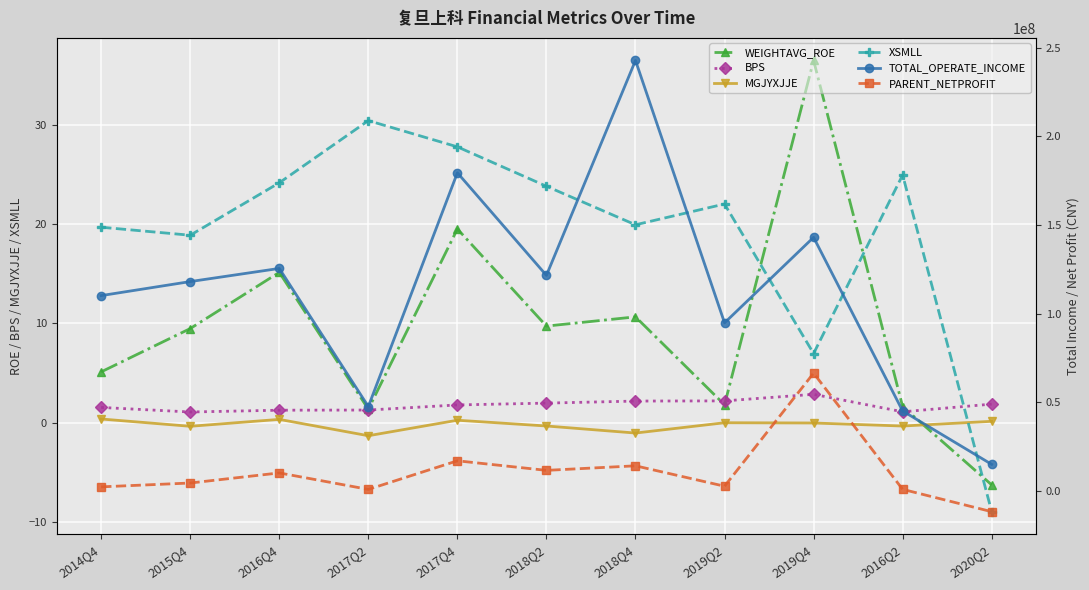

In TOTAL_OPERATE_INCOME, how many points are higher than both neighbors (excluding endpoints)?

4